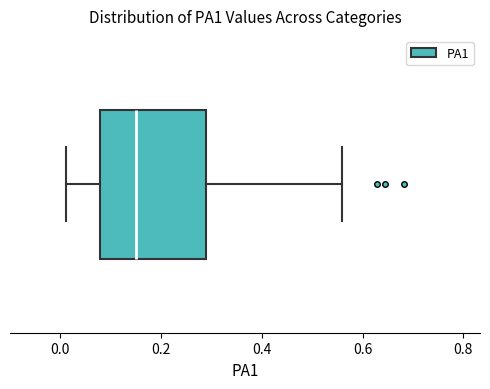

Where does the left whisker of the box end on the x-axis? The values are not printed on the chart, so give them approximately, as read against the axis.

0.02